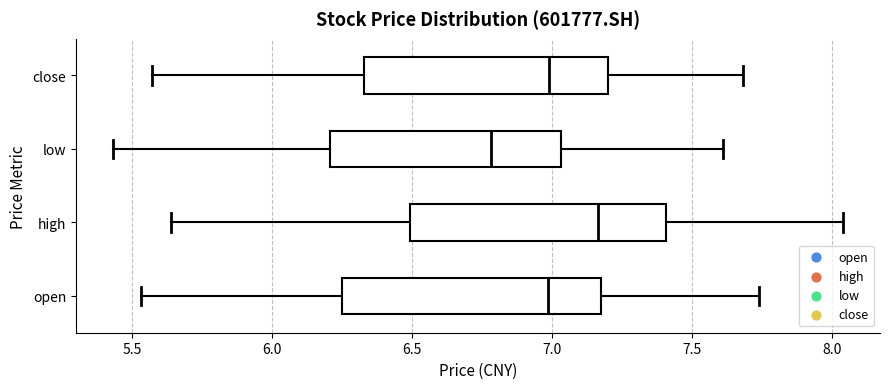

Where does the median line of the box for close sit on the x-axis? The values are not printed on the chart, so give them approximately, as read against the axis.

7.00